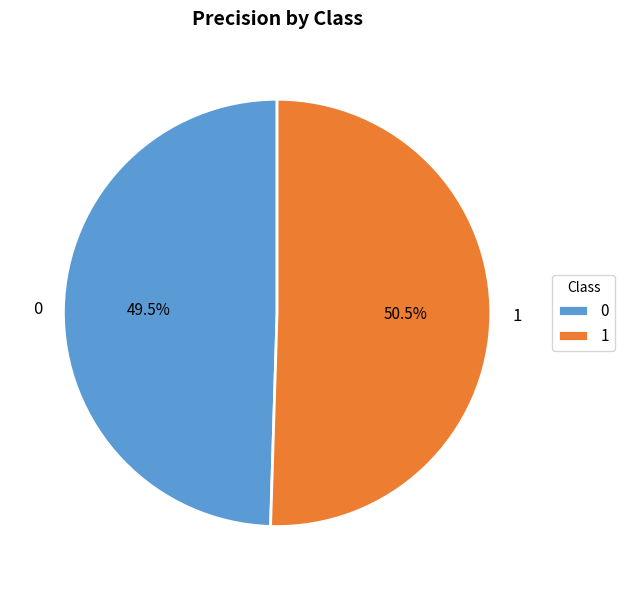

Does any single category account for the majority?

Yes